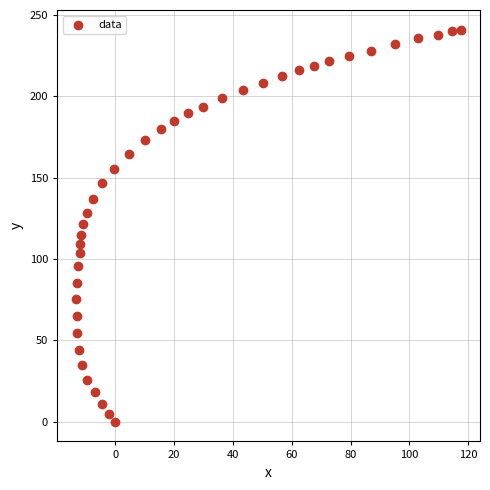

What is the range of X values (max minus min)?

130.8